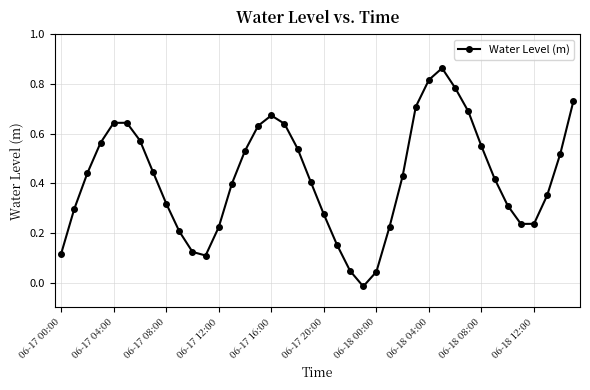

True or false: the data has more than 2 interior local peaks.

True